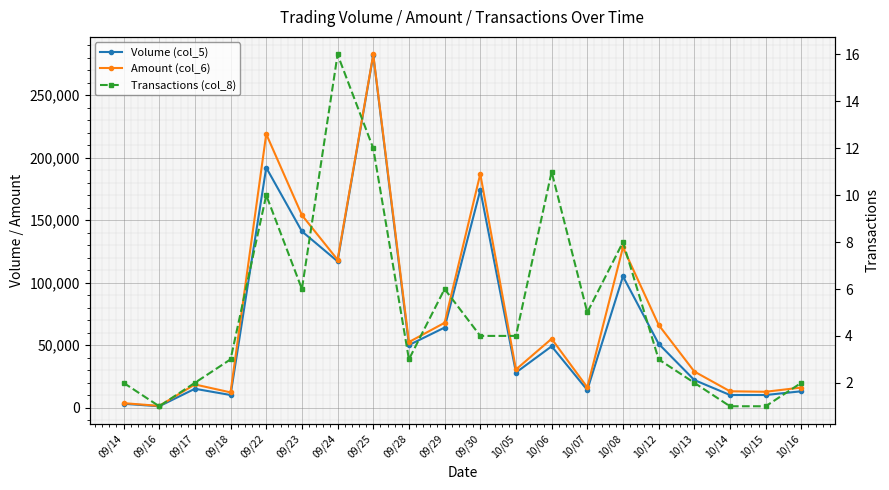

What is the total value across all series at 09/24?

235306